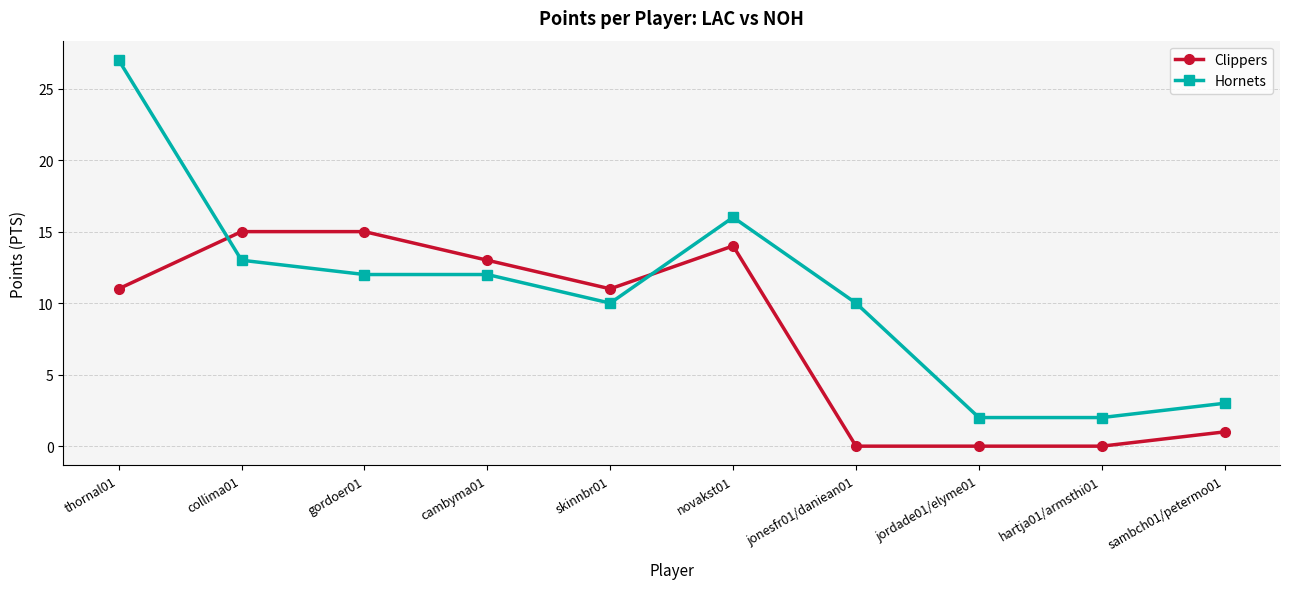

True or false: Clippers has more than 0 interior local peaks.

True